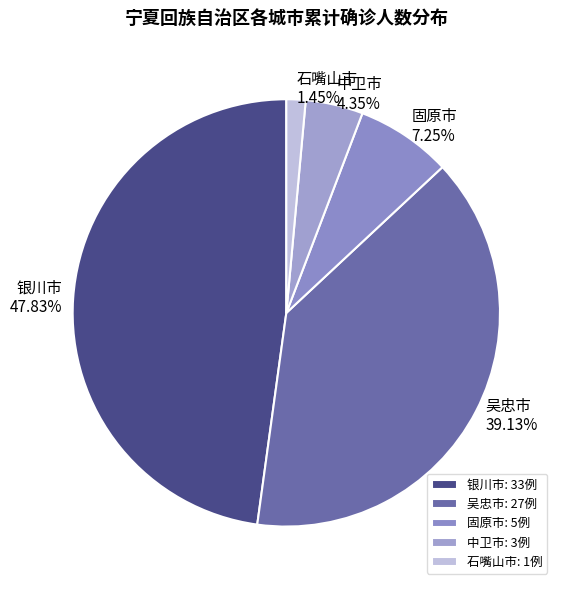

To the nearest percent, what portion does 中卫市 represent?

4%